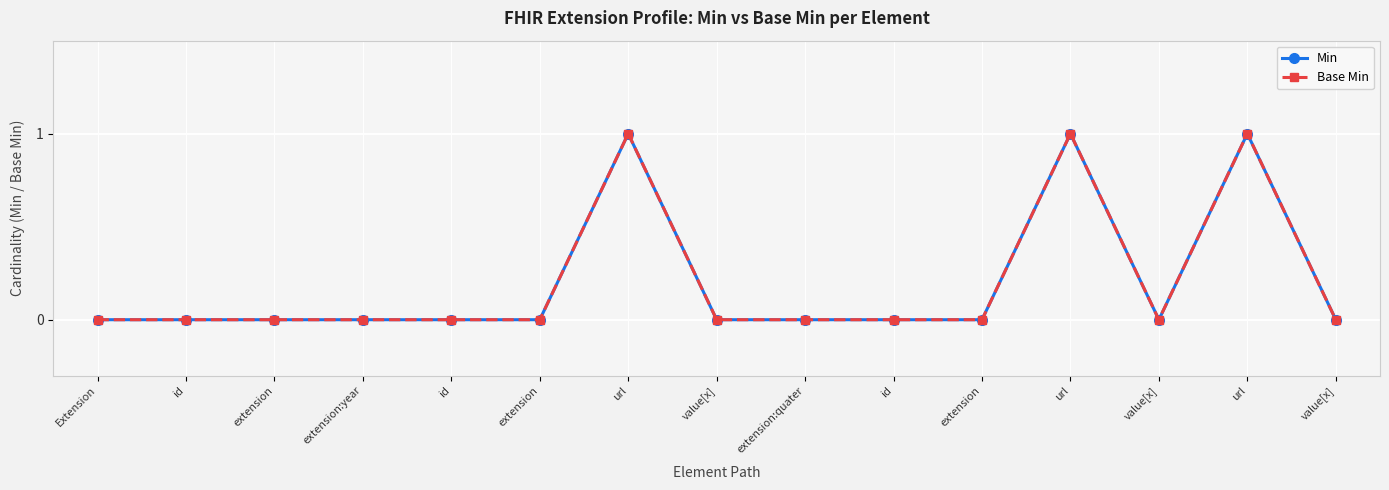

Does the chart display data point markers on the line(s)?

Yes